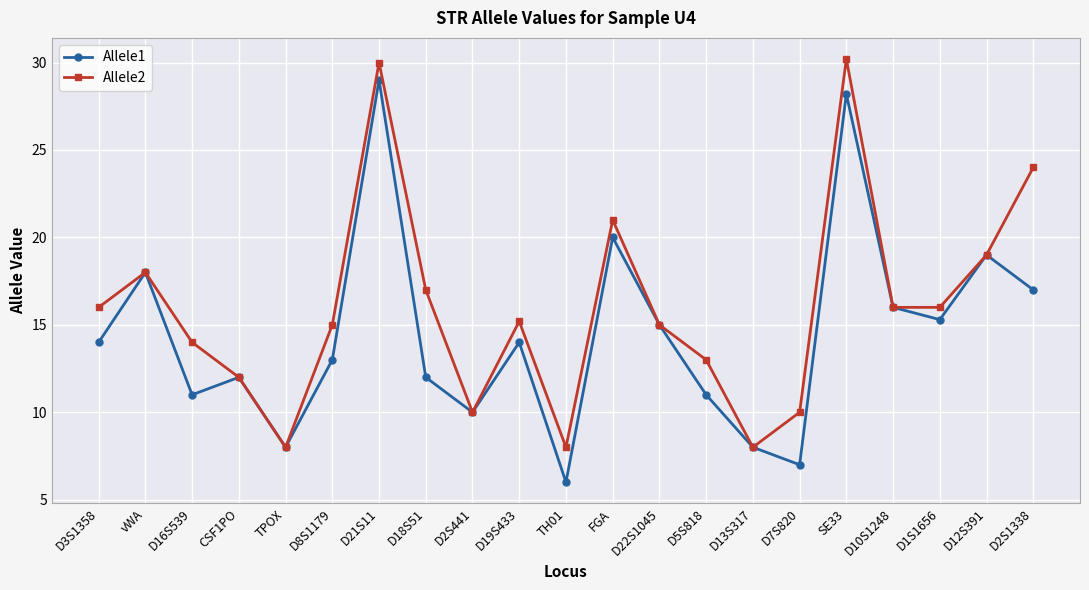

How many data points does each series have?

21